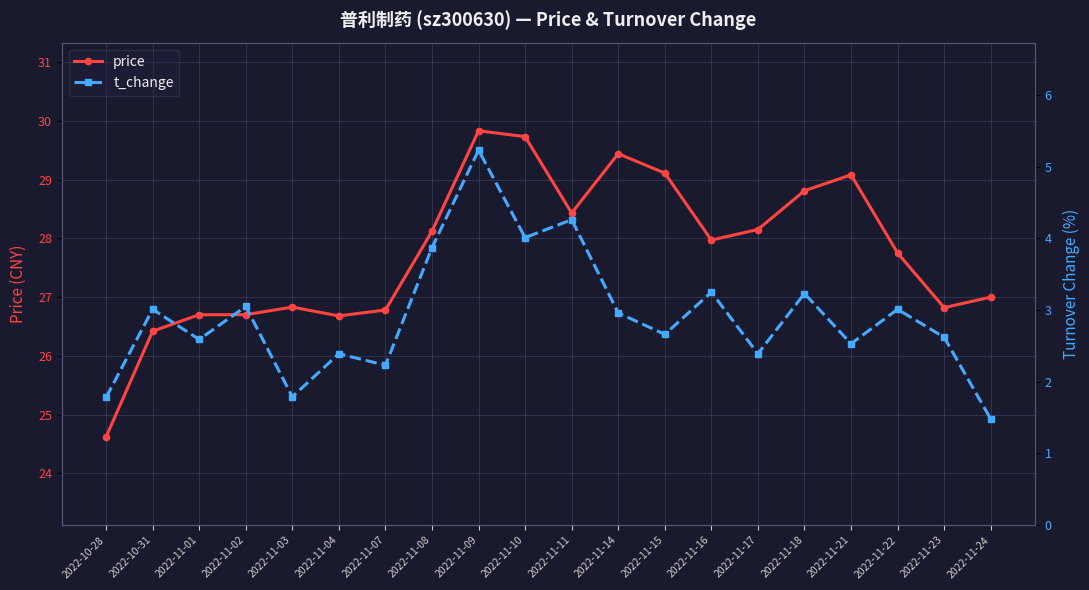

Is the value of t_change at 2022-11-09 greater than the value of price at 2022-10-28?

No